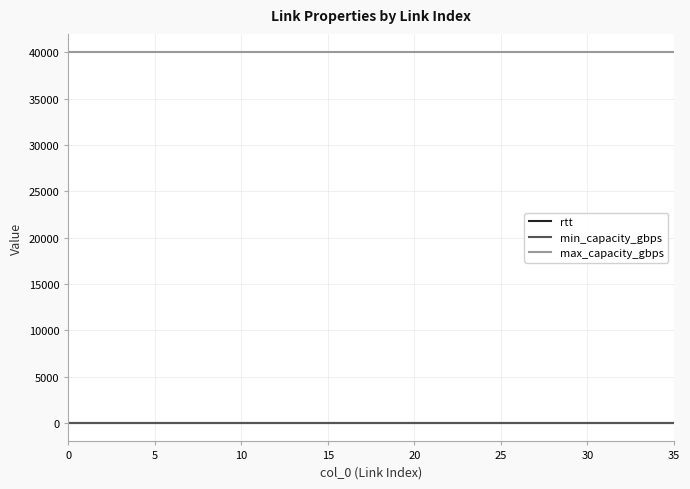

How many categories are shown in the chart?

36